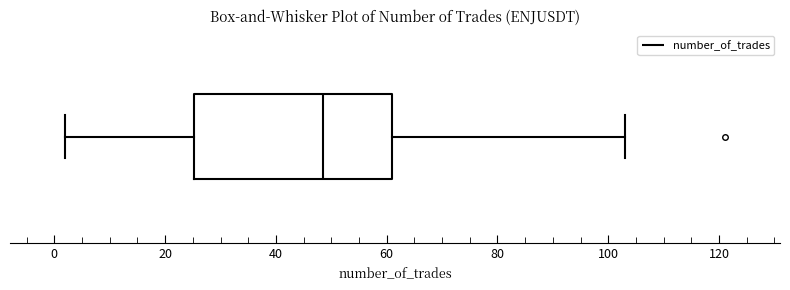

Transcribe this box plot: give where the median line is, the range the box spans, and where the two whiskers end, as read against the x-axis. The values are not printed on the chart, so give them approximately, as read against the axis.

median 48, box 26 to 62, whiskers 2 to 104